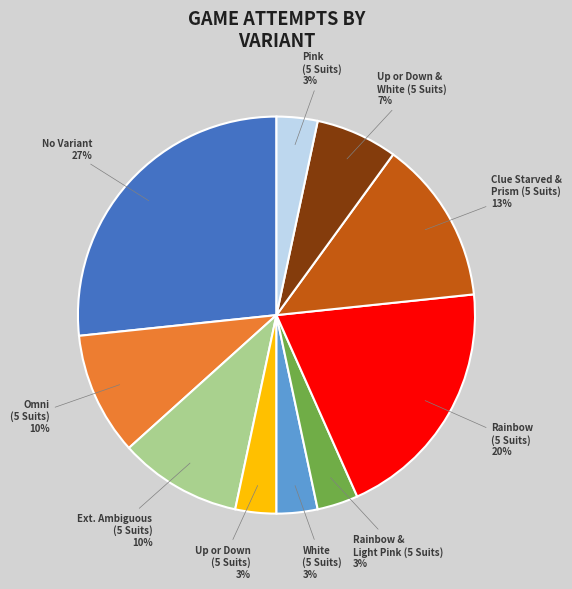

Does any single category account for the majority?

No